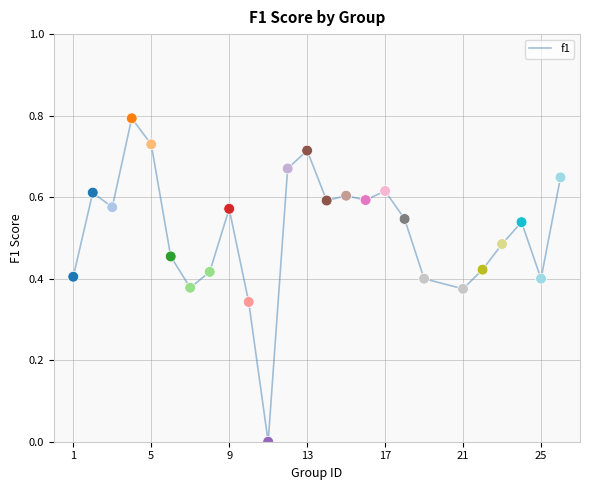

What is the range of X values (max minus min)?

25.0